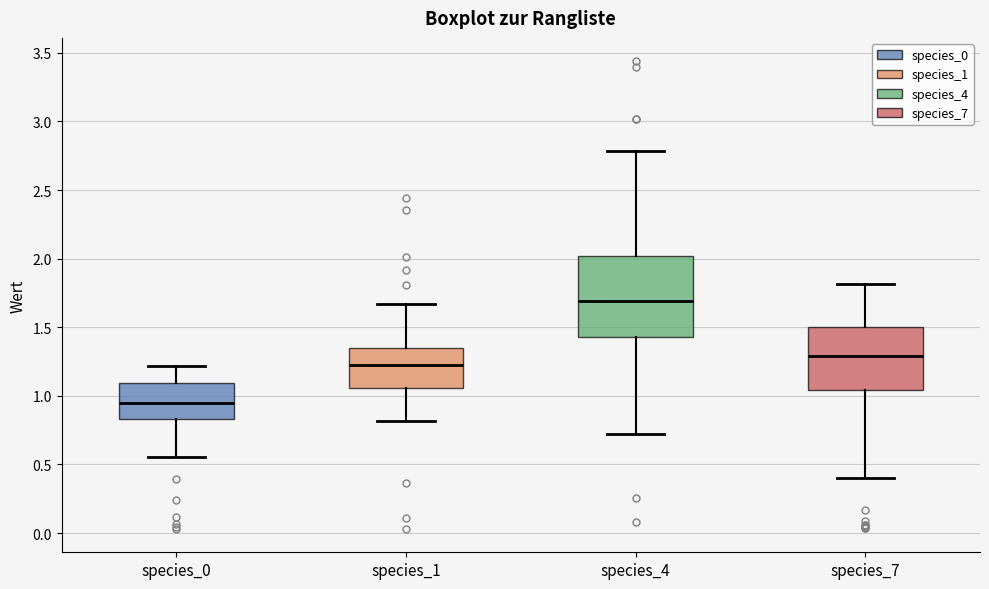

Reading left to right, read every box against the y-axis: the position of its median line, the range the box covers, and the ends of its whiskers. The values are not printed on the chart, so give them approximately, as read against the axis.

species_0: median 0.95, box 0.85 to 1.10, whiskers 0.55 to 1.20
species_1: median 1.20, box 1.05 to 1.35, whiskers 0.80 to 1.65
species_4: median 1.70, box 1.45 to 2.00, whiskers 0.70 to 2.80
species_7: median 1.30, box 1.05 to 1.50, whiskers 0.40 to 1.80